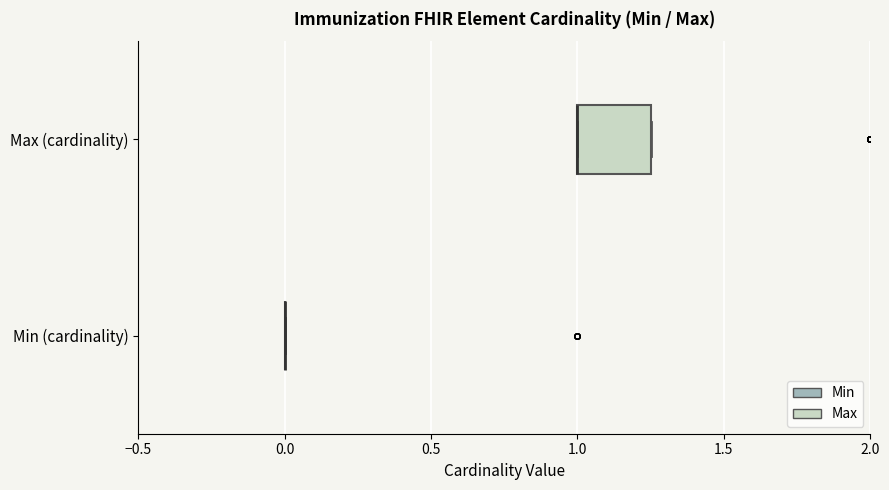

Which box is the widest, from its left edge to its right edge?

Max (cardinality)